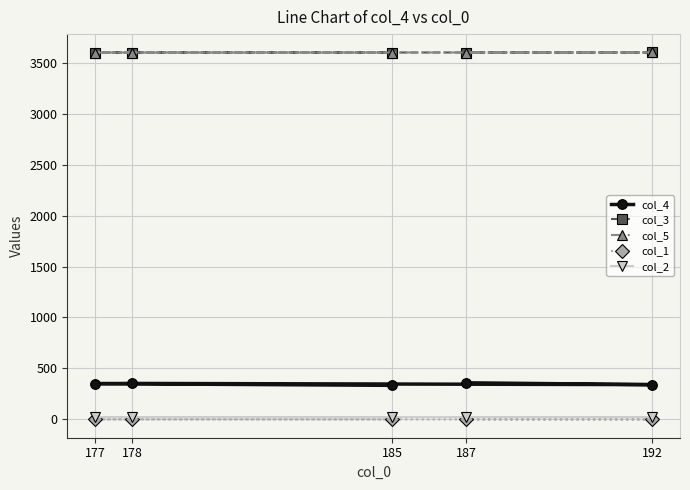

What is the total value across all series at 192?

7564.3